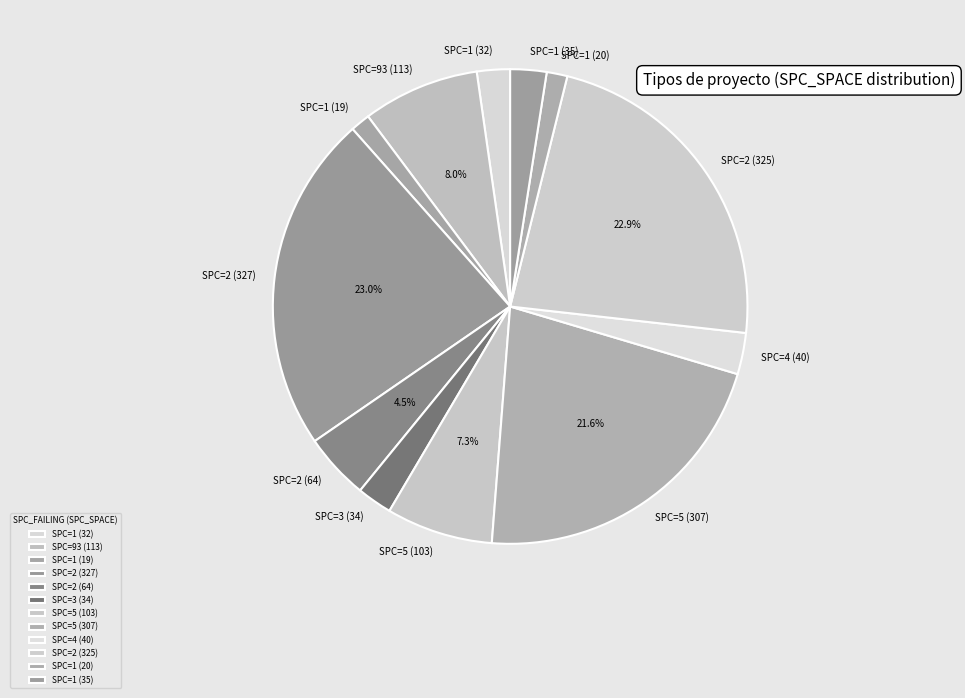

Do SPC=2 (64) and SPC=2 (325) together represent more than half of the pie?

No